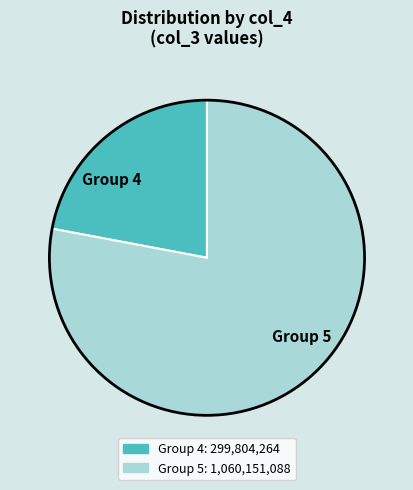

Which category accounts for the majority?

Group 5